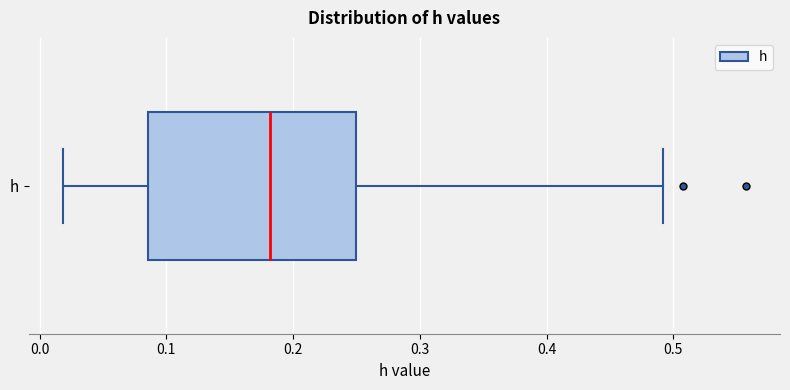

Transcribe this box plot: give where the median line is, the range the box spans, and where the two whiskers end, as read against the x-axis. The values are not printed on the chart, so give them approximately, as read against the axis.

median 0.18, box 0.09 to 0.25, whiskers 0.02 to 0.49